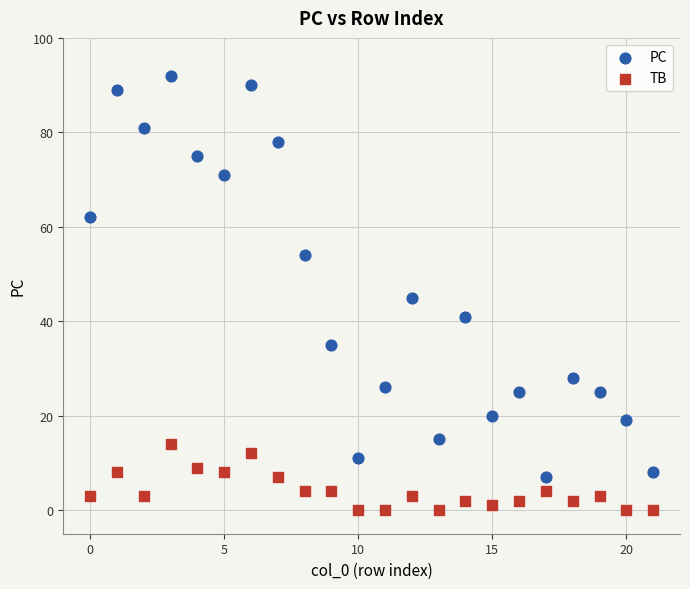

Which series contains the lowest Y value?

TB